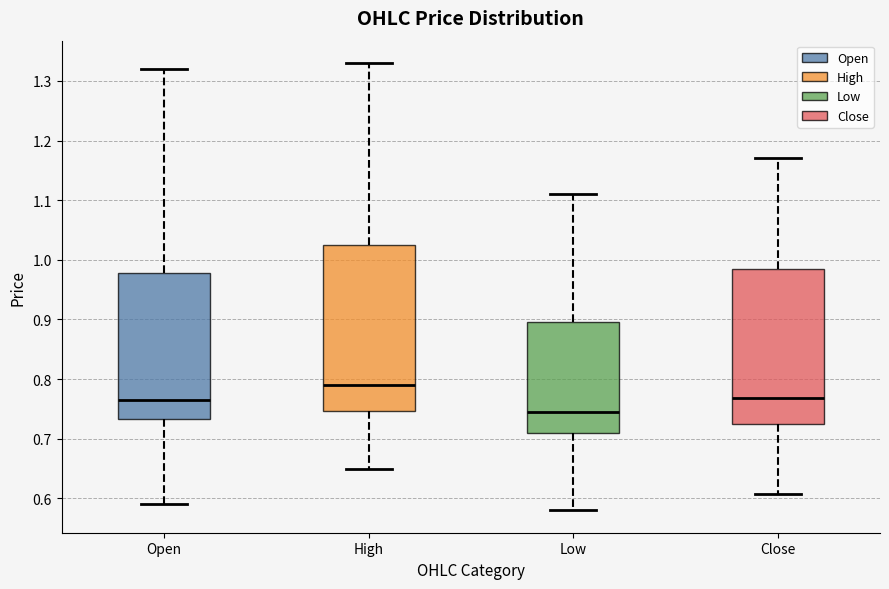

Which box's median line is the lowest?

Low